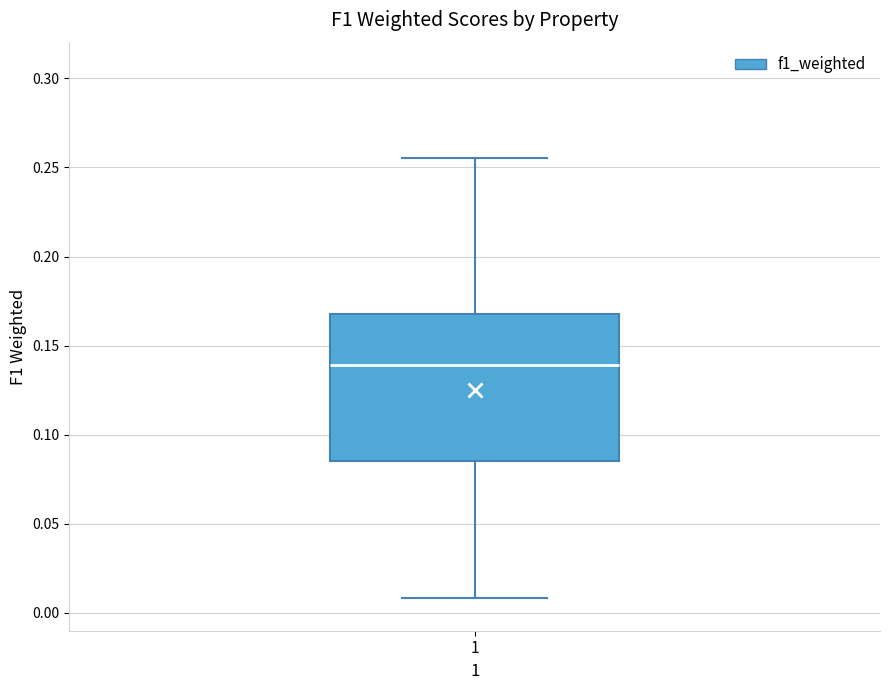

Where is the lower edge of the box at x = 1 on the y-axis? The values are not printed on the chart, so give them approximately, as read against the axis.

0.085